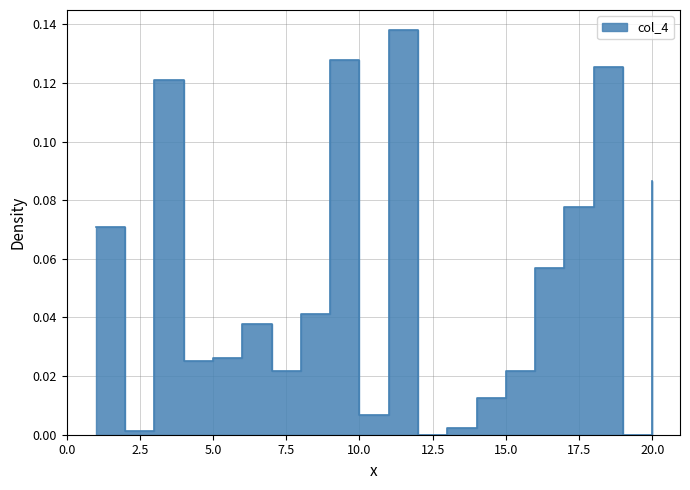

List the labels in order of value, largest first.

11, 9, 18, 3, 20, 17, 1, 16, 8, 6, 5, 4, 7, 15, 14, 10, 13, 2, 12, 19